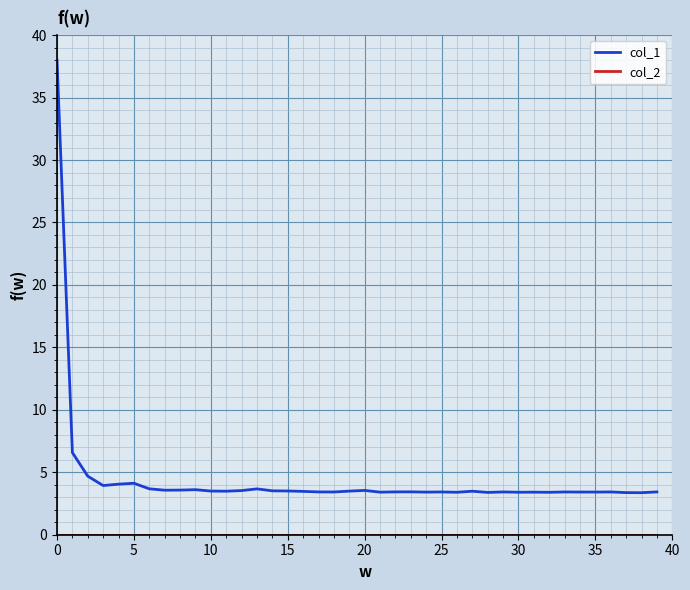

Which series has the widest spread of values?

col_1